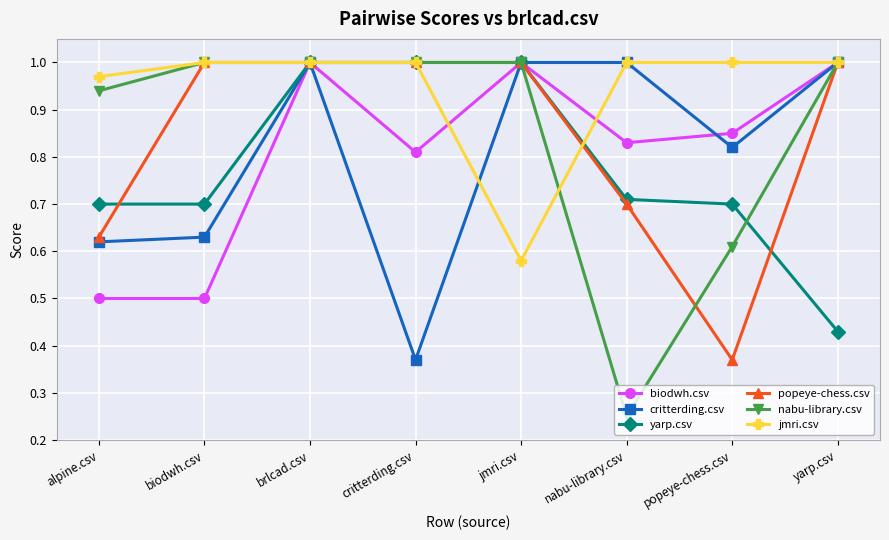

Where is nabu-library.csv nearest to the value 0?

nabu-library.csv